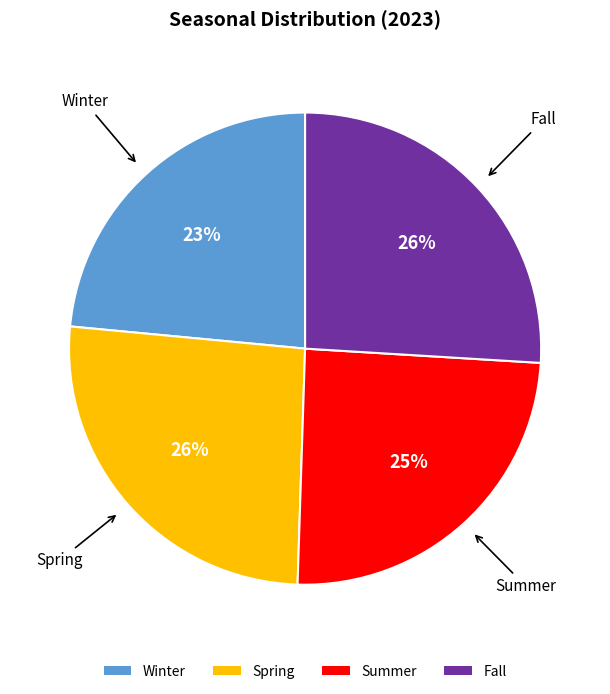

To the nearest percent, what portion does Winter represent?

23%